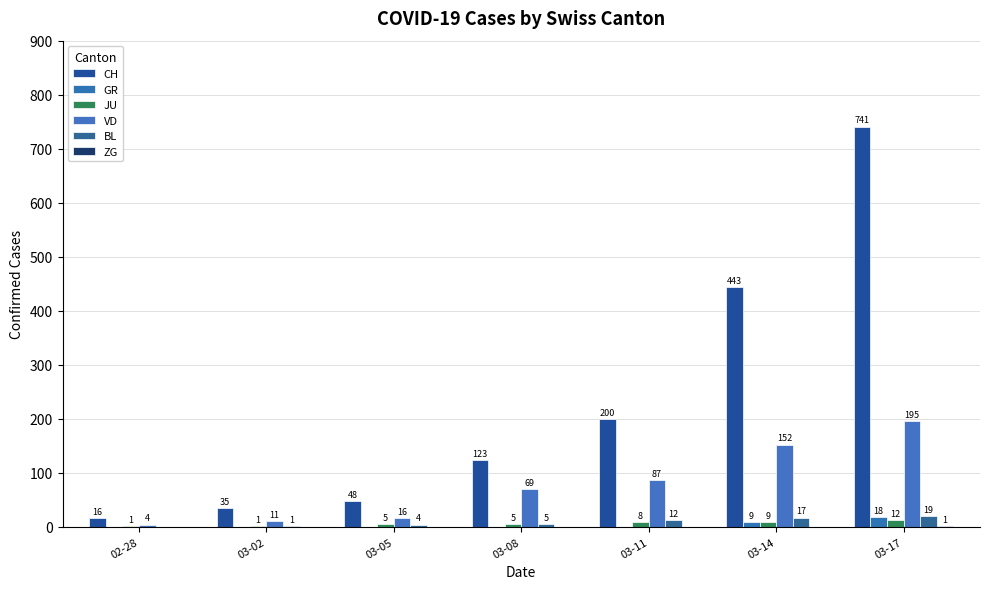

Reading right to left, list all the values displayed in this chart.

CH: 03-17=741	03-14=443	03-11=200	03-08=123	03-05=48	03-02=35	02-28=16
GR: 03-17=18	03-14=9	03-11=0	03-08=0	03-05=0	03-02=0	02-28=0
JU: 03-17=12	03-14=9	03-11=8	03-08=5	03-05=5	03-02=1	02-28=1
VD: 03-17=195	03-14=152	03-11=87	03-08=69	03-05=16	03-02=11	02-28=4
BL: 03-17=19	03-14=17	03-11=12	03-08=5	03-05=4	03-02=1	02-28=0
ZG: 03-17=1	03-14=0	03-11=0	03-08=0	03-05=0	03-02=0	02-28=0